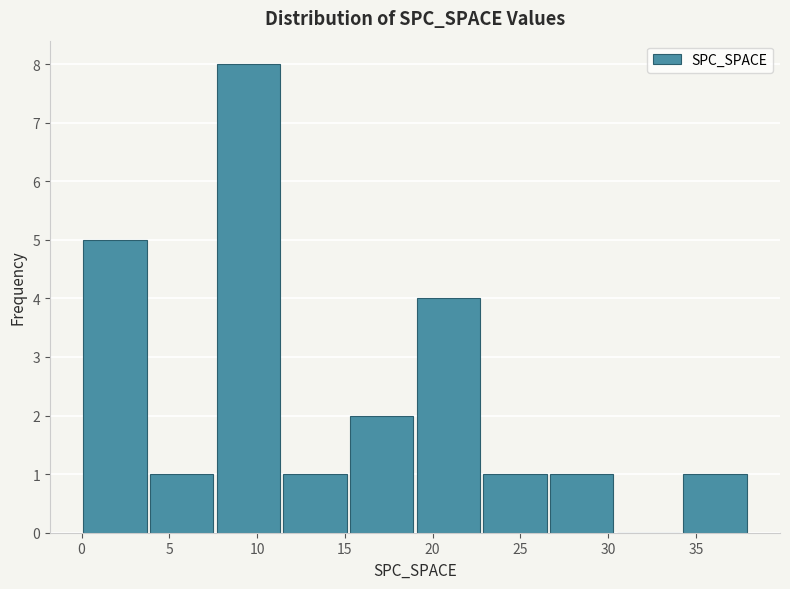

Reading left to right, transcribe this chart: for each bar, give the range it covers on the x-axis and its height. Neither the bar edges nor the heights are printed on the chart, so give them approximately, as read against the axes.

0.0 to 3.8: 5
3.8 to 7.6: 1
7.6 to 11.4: 8
11.4 to 15.2: 1
15.2 to 19.0: 2
19.0 to 22.8: 4
22.8 to 26.6: 1
26.6 to 30.4: 1
30.4 to 34.2: 0
34.2 to 38.0: 1